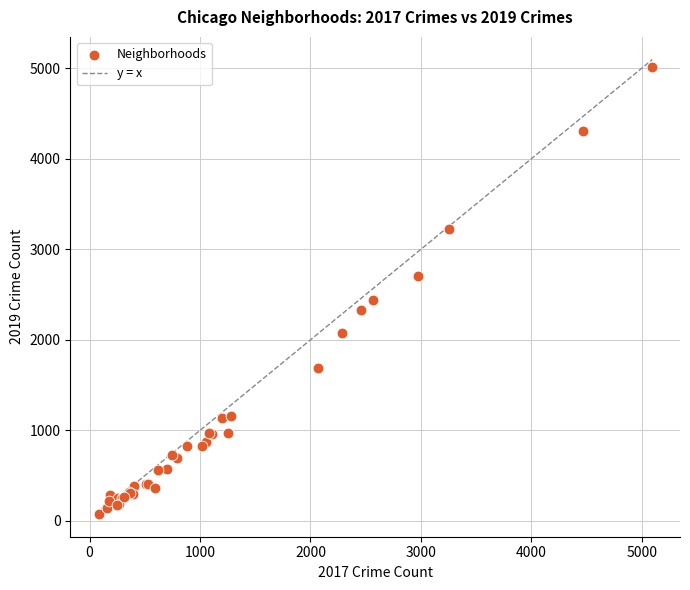

What Y value in the scatter plot is closest to 2542?

2441